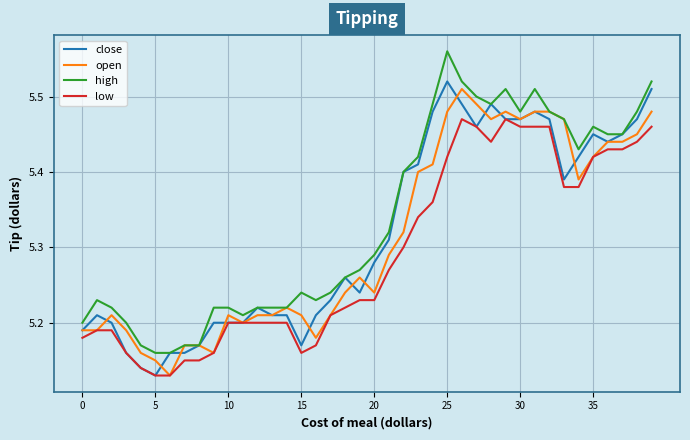

Which series has the widest spread of values?

high